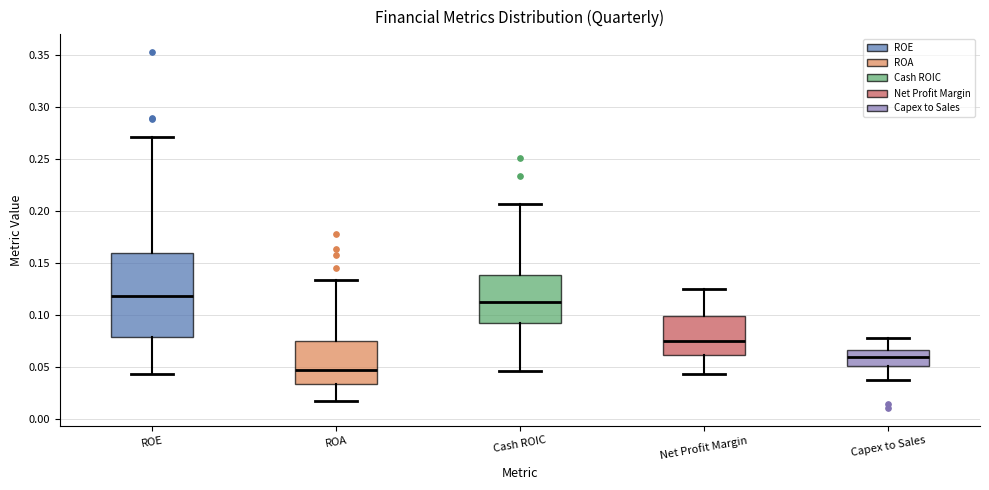

Reading left to right, transcribe this box plot: for each box, give where its median line is, the range the box spans, and where its two whiskers end, as read against the y-axis. The values are not printed on the chart, so give them approximately, as read against the axis.

ROE: median 0.120, box 0.080 to 0.160, whiskers 0.045 to 0.270
ROA: median 0.045, box 0.035 to 0.075, whiskers 0.015 to 0.135
Cash ROIC: median 0.110, box 0.090 to 0.140, whiskers 0.045 to 0.205
Net Profit Margin: median 0.075, box 0.060 to 0.100, whiskers 0.045 to 0.125
Capex to Sales: median 0.060, box 0.050 to 0.065, whiskers 0.035 to 0.080